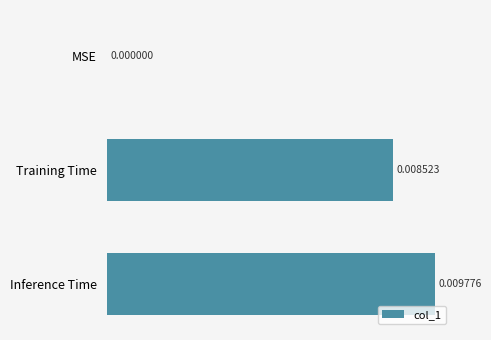

At which category does the chart reach its peak across all series?

Inference Time